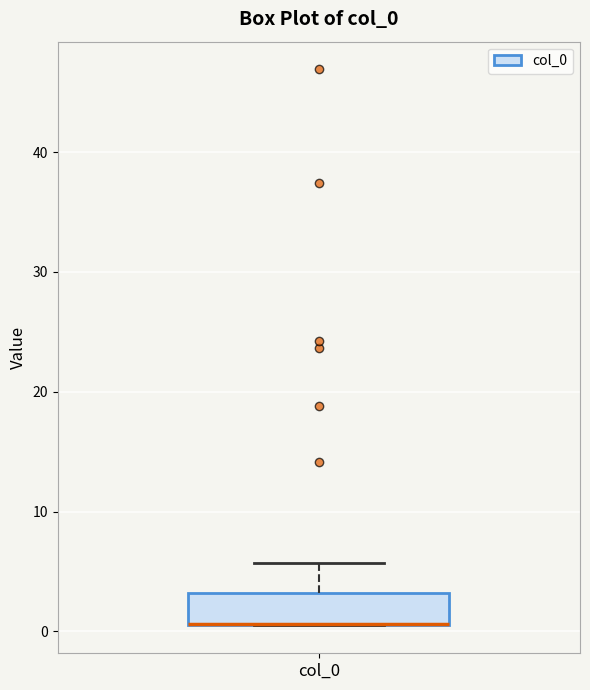

Transcribe this box plot: give where the median line is, the range the box spans, and where the two whiskers end, as read against the y-axis. The values are not printed on the chart, so give them approximately, as read against the axis.

median 1 (drawn on the box's lower edge), box 1 to 3, whiskers 1 to 6